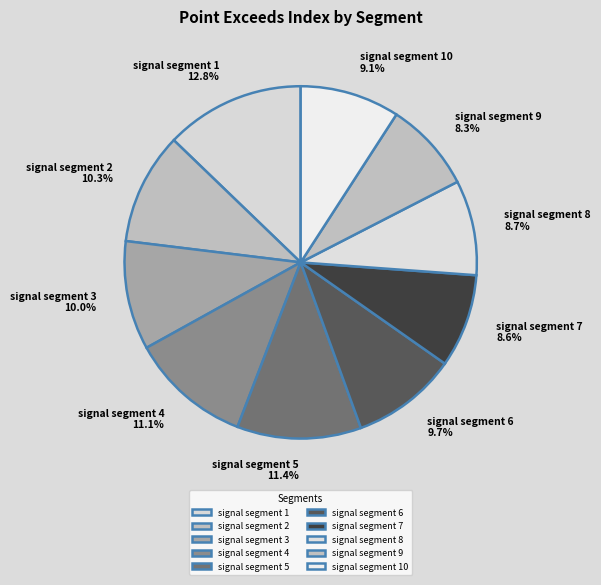

Which slice is the largest?

signal segment 1